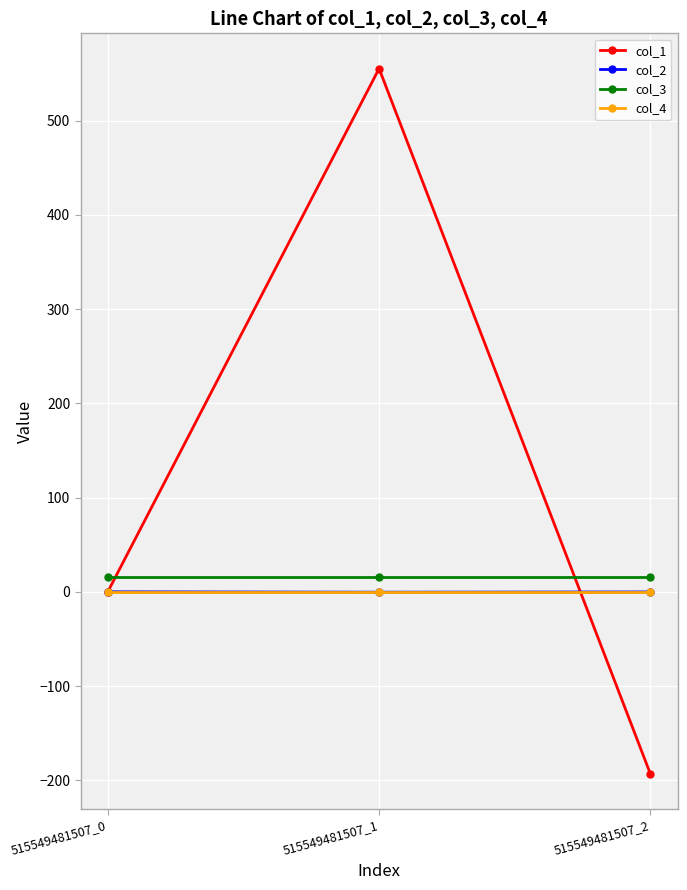

Is it true that col_1 equals 0.0 at 515549481507_0?

True